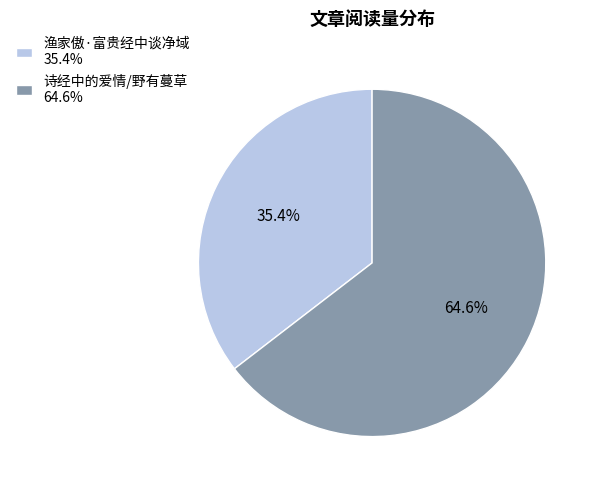

Is it true that 渔家傲·富贵经中谈净域 is 24% of the pie?

False